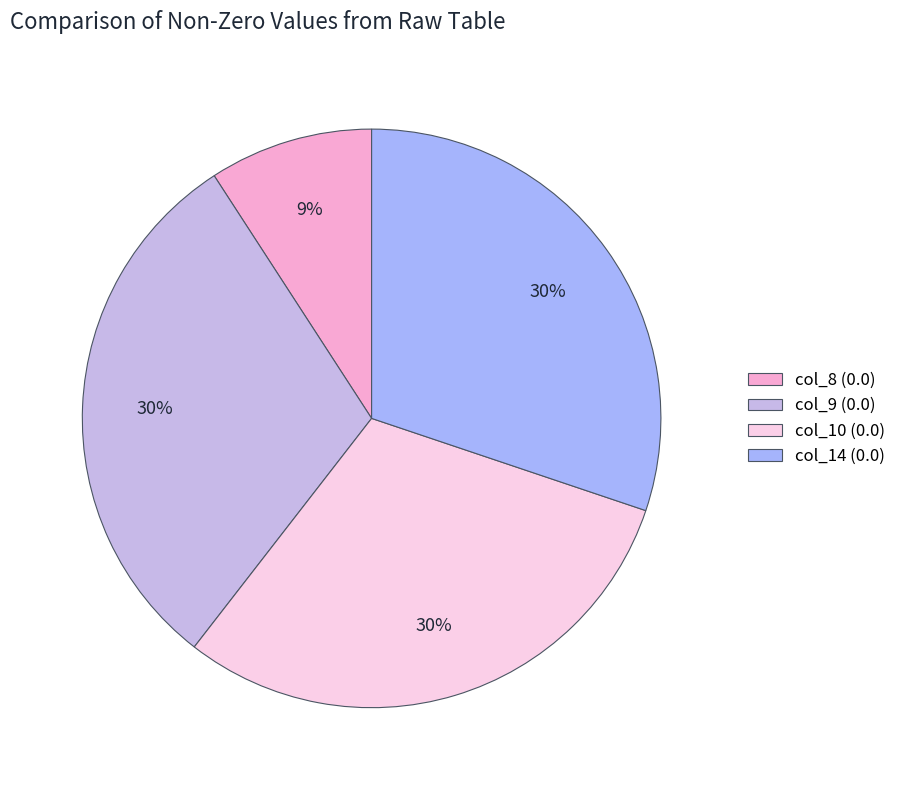

How many slices are in this pie chart?

4